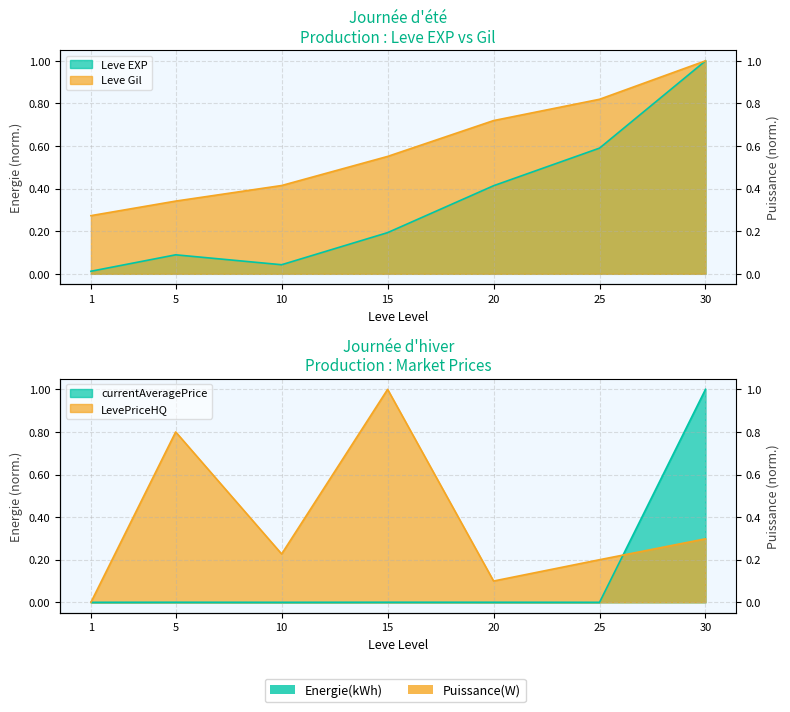

What is the difference between the currentAveragePrice values at 20 and 30?

1.0